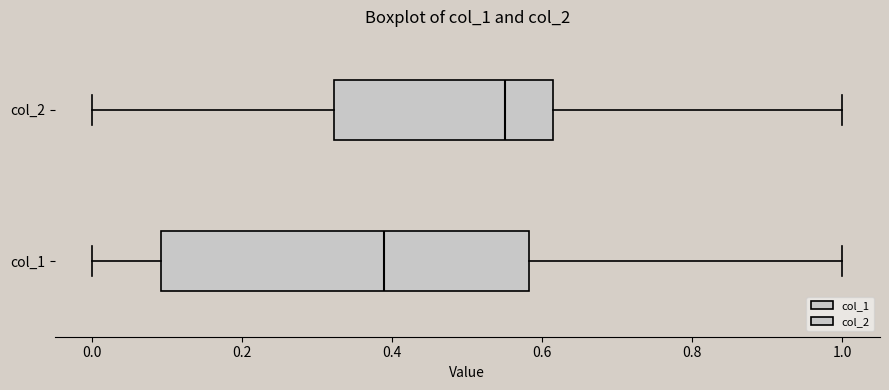

Which box has the furthest to the left median line?

col_1